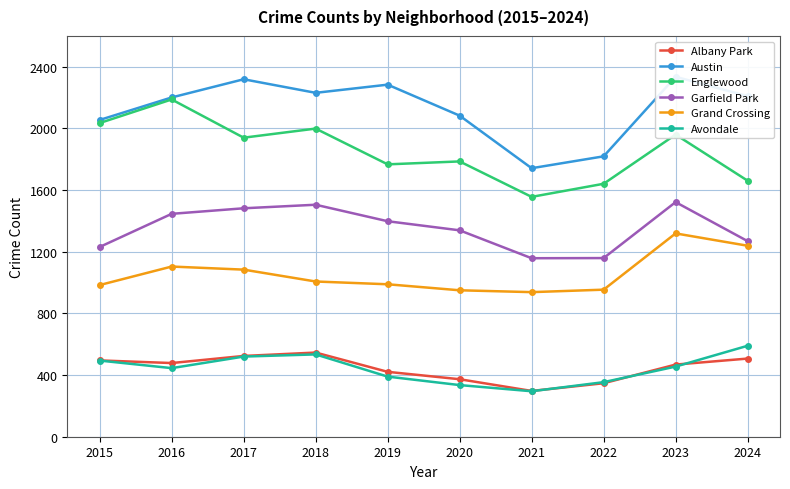

What value does the Garfield Park series have at 2023, to the nearest 10?

1520